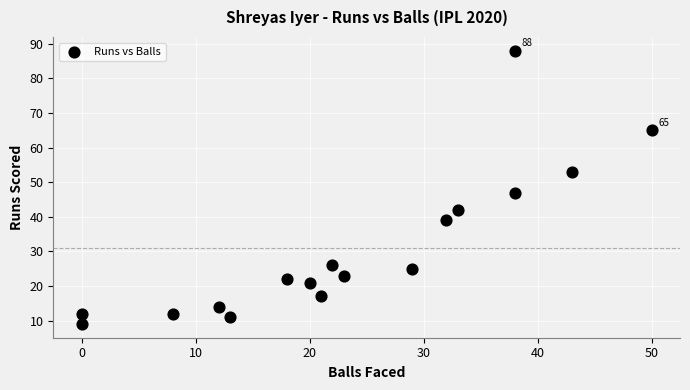

What is the range of X values (max minus min)?

50